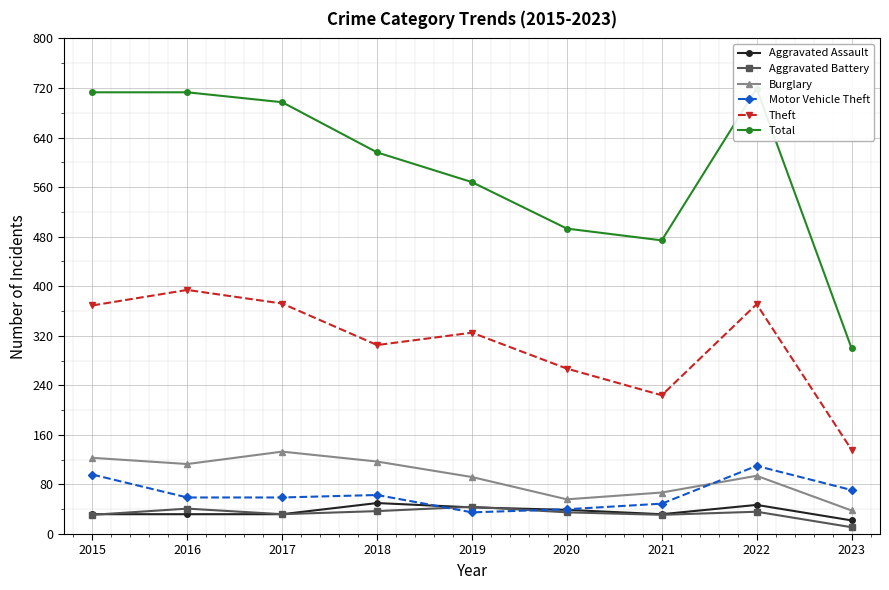

What is the value of the Aggravated Assault point at the 9th from the left?

22